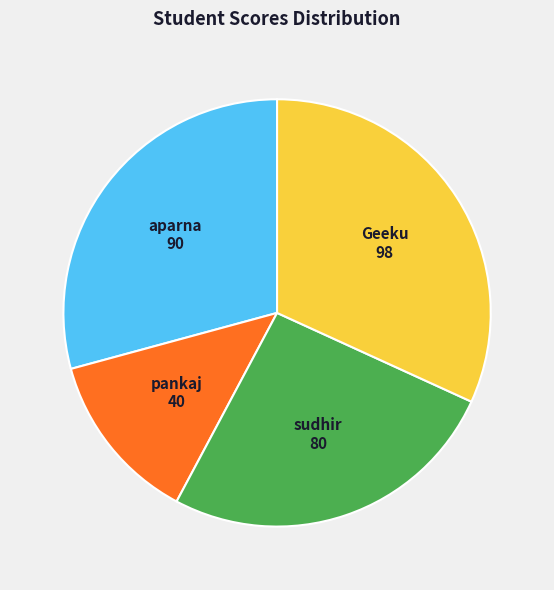

Does any single category account for the majority?

No